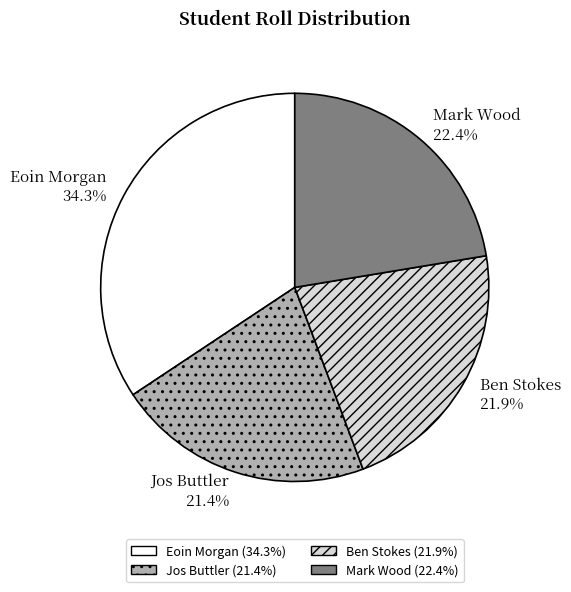

What is the largest slice in the pie chart?

Eoin Morgan